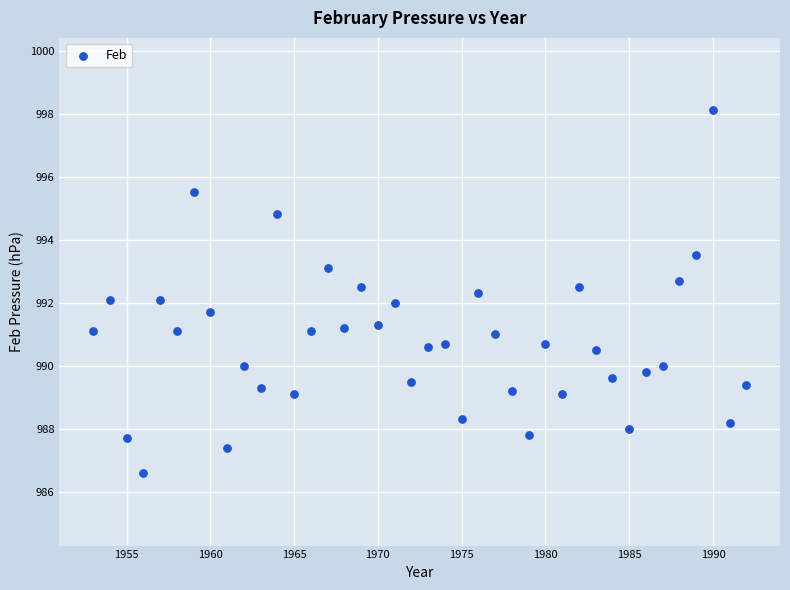

What is the range of Y values (max minus min)?

11.5